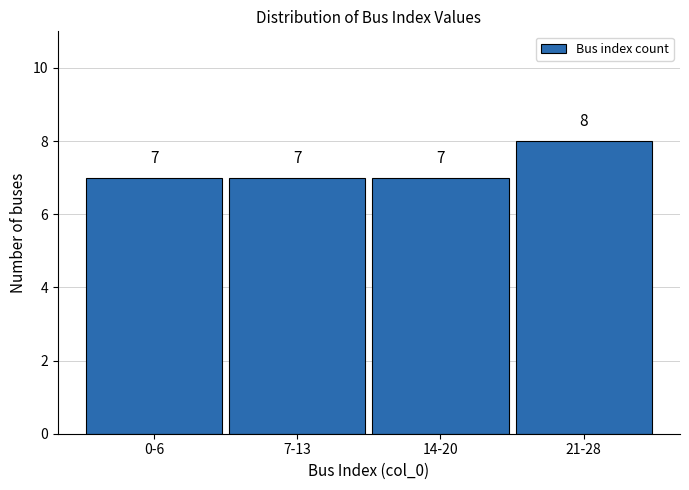

Reading left to right, what are all the values shown in this chart?

0-6=7	7-13=7	14-20=7	21-28=8